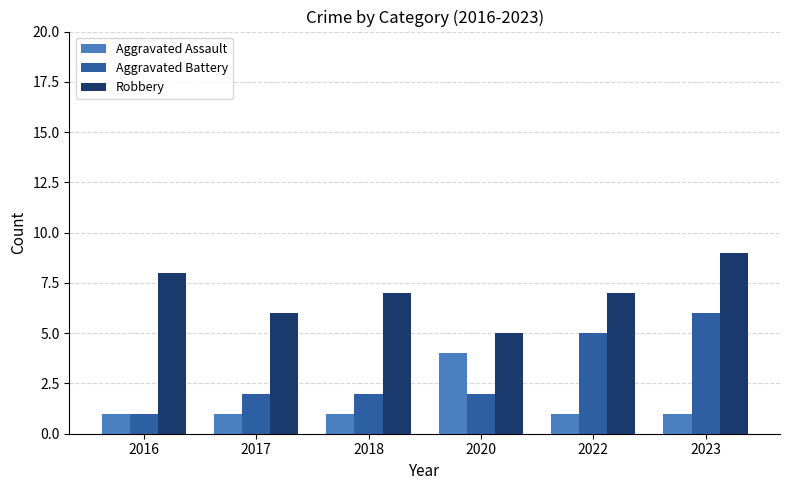

What is the total value across all series at 2022?

13